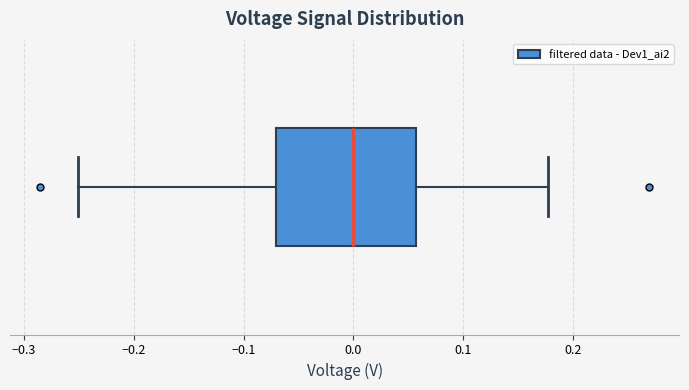

Where is the left edge of the box on the x-axis? The values are not printed on the chart, so give them approximately, as read against the axis.

-0.07